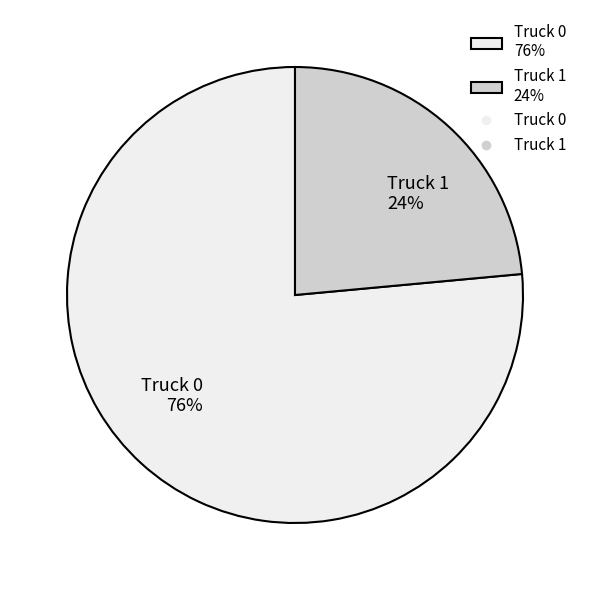

Rank the categories by value from highest to lowest.

Truck 0, Truck 1